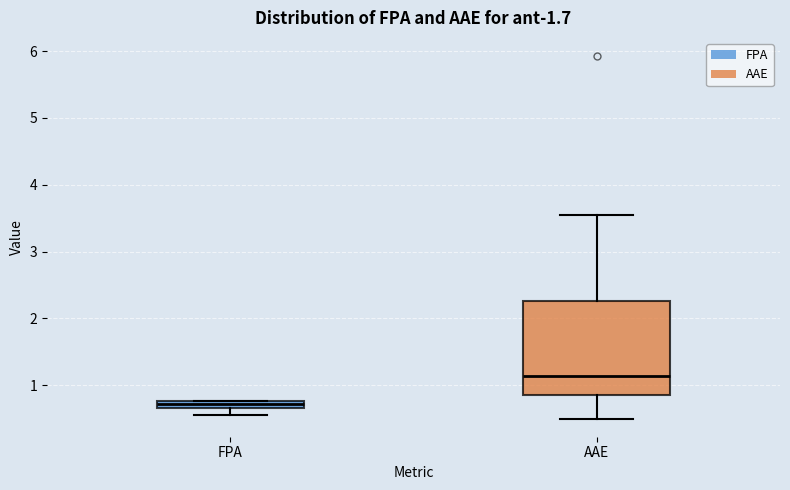

Which box is the tallest, from its lower edge to its upper edge?

AAE